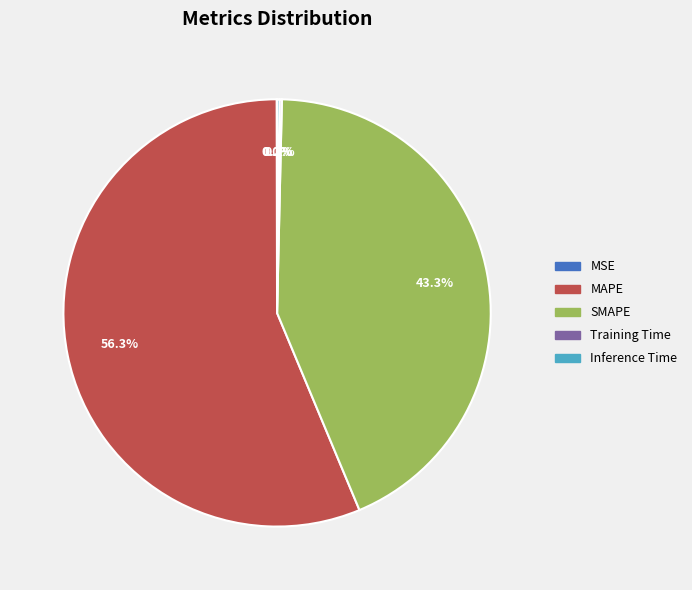

What is the largest slice in the pie chart?

MAPE